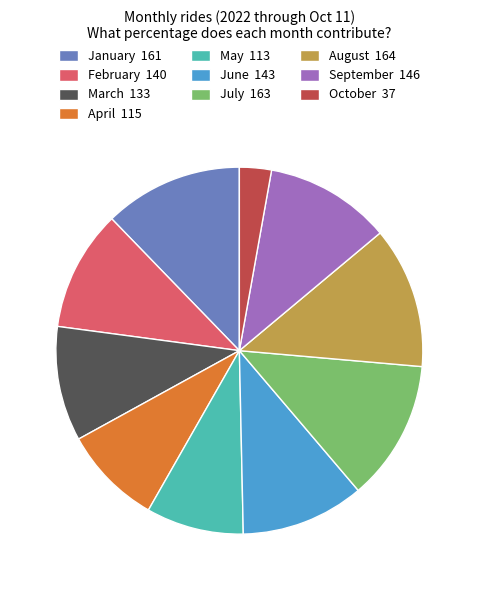

Between April 115 and March 133, which is larger?

March 133